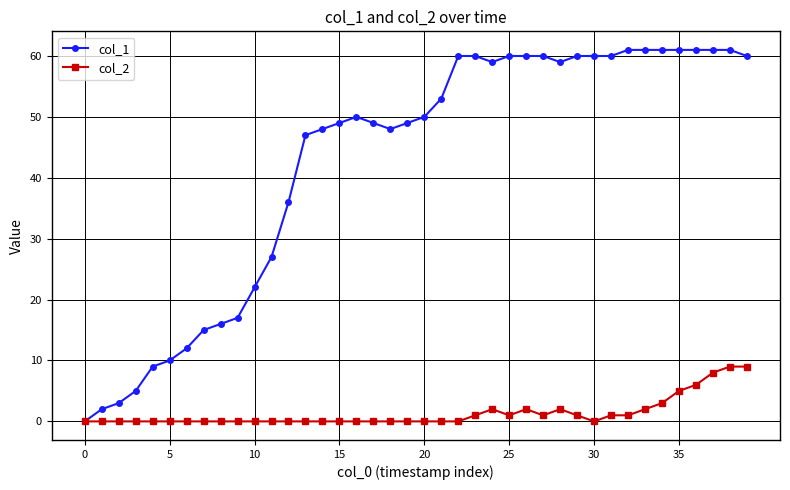

Which series has the largest total across all categories?

col_1